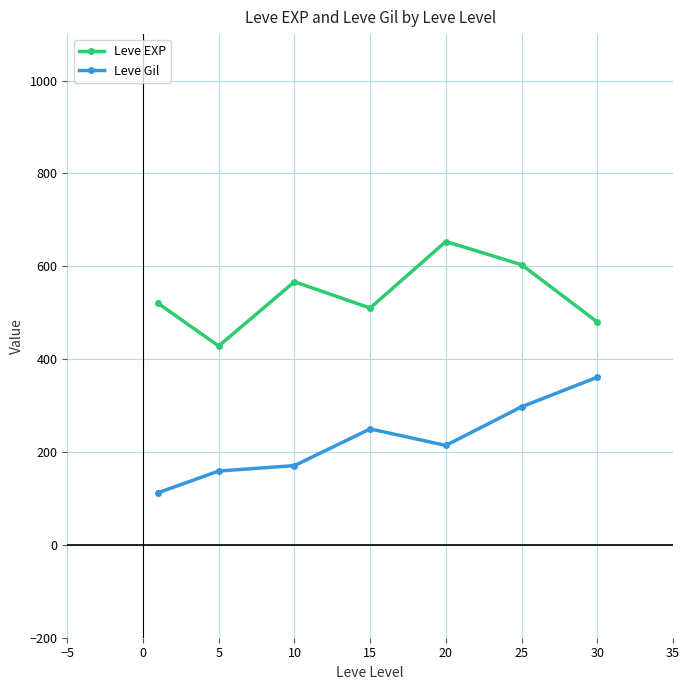

True or false: Leve Gil and Leve EXP intersect in this chart.

False